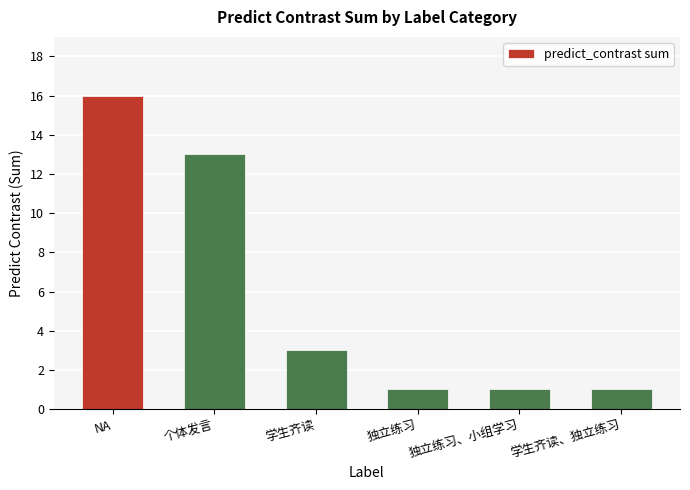

What is the difference between the values at 学生齐读、独立练习 and 学生齐读?

2